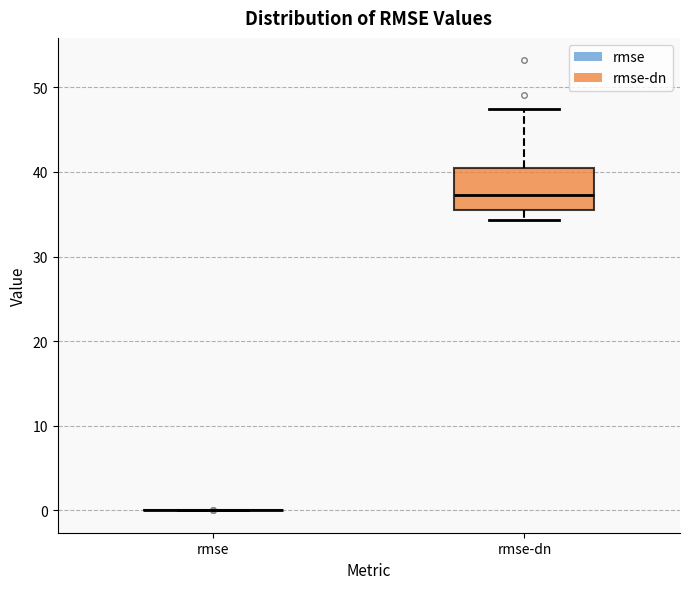

Reading left to right, transcribe this box plot: for each box, give where its median line is, the range the box spans, and where its two whiskers end, as read against the y-axis. The values are not printed on the chart, so give them approximately, as read against the axis.

rmse: box collapsed to a line at 0, whiskers 0 to 0
rmse-dn: median 37, box 36 to 40, whiskers 34 to 47